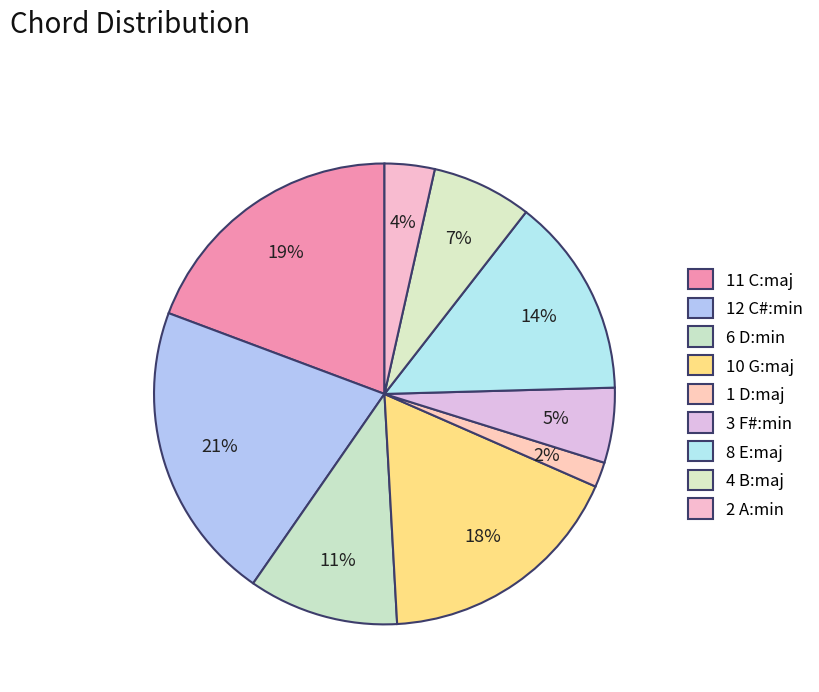

Is there a majority slice in this chart?

No